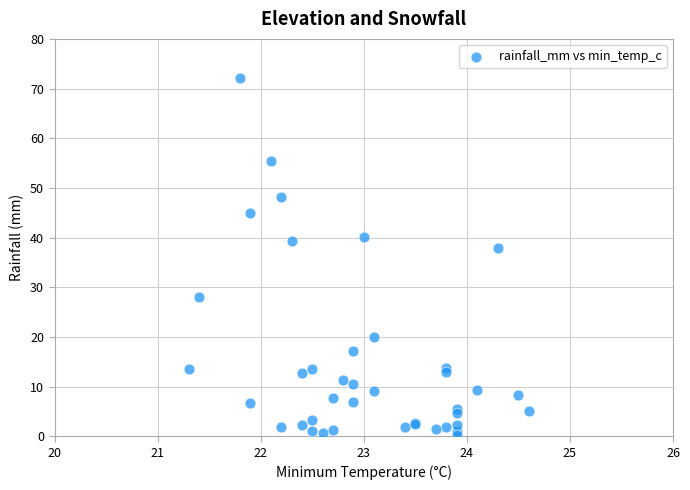

What Y value in the scatter plot is closest to 36?

38.0